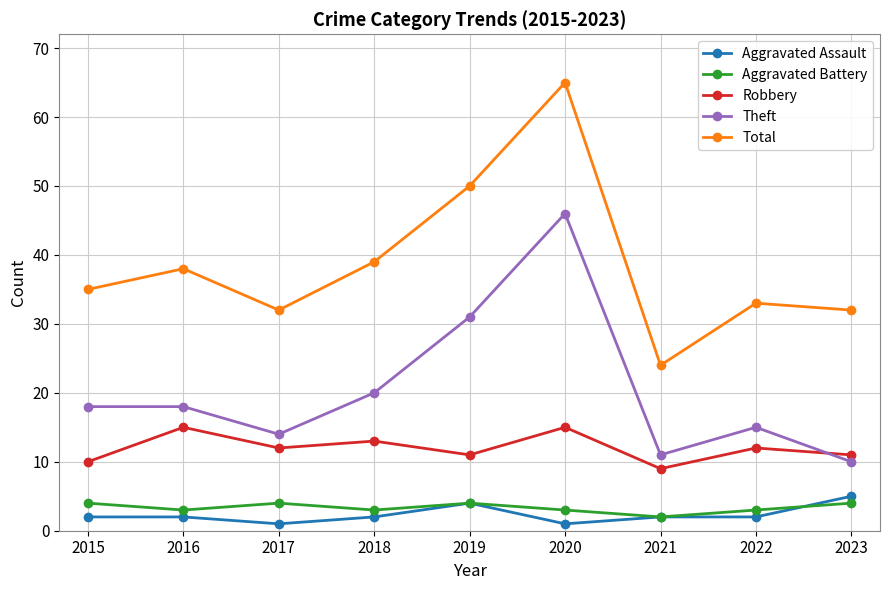

What are all the series names shown in the legend?

Aggravated Assault, Aggravated Battery, Robbery, Theft, Total